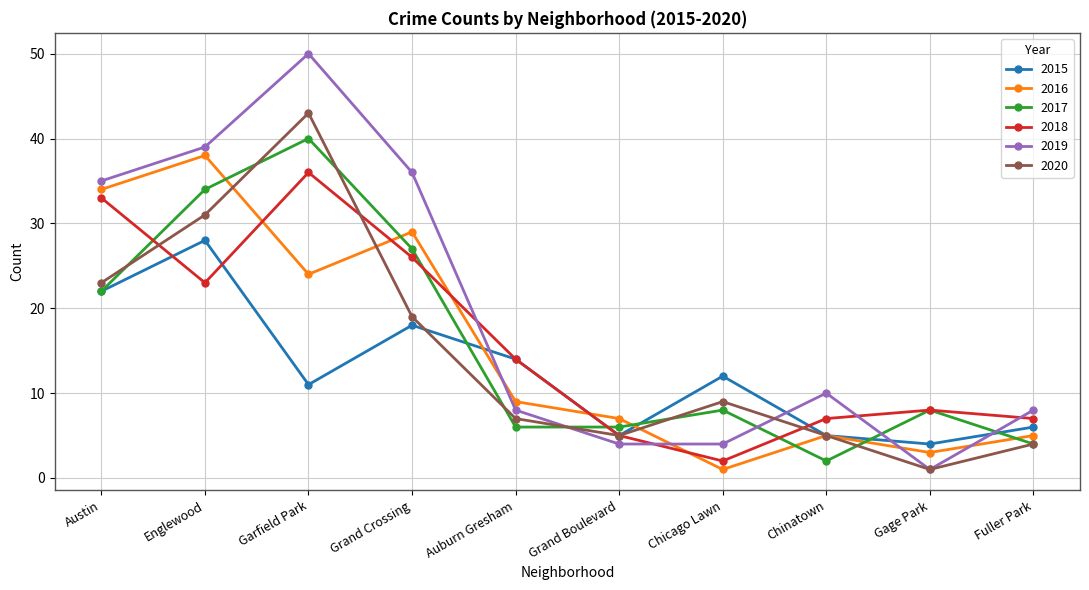

At which category does 2017 reach its first local peak?

Garfield Park